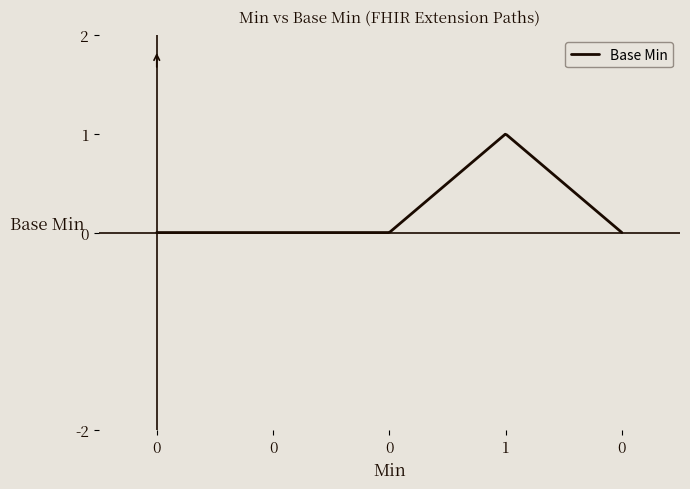

Is this an area chart (filled region under the line)?

No